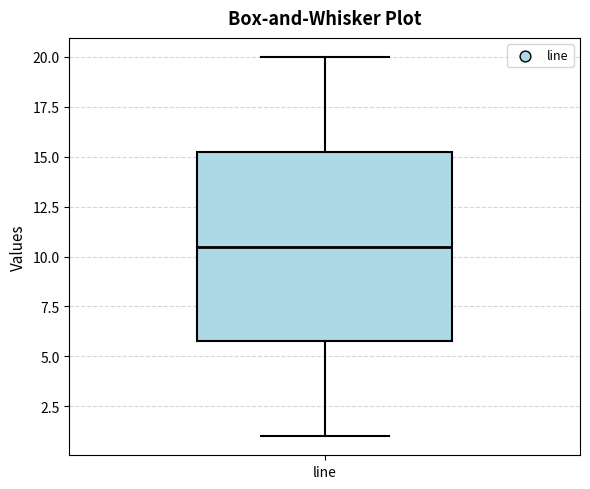

Read this box plot against the y-axis: the position of the median line, the range covered by the box, and the ends of both whiskers. The values are not printed on the chart, so give them approximately, as read against the axis.

median 10.5, box 6.0 to 15.5, whiskers 1.0 to 20.0